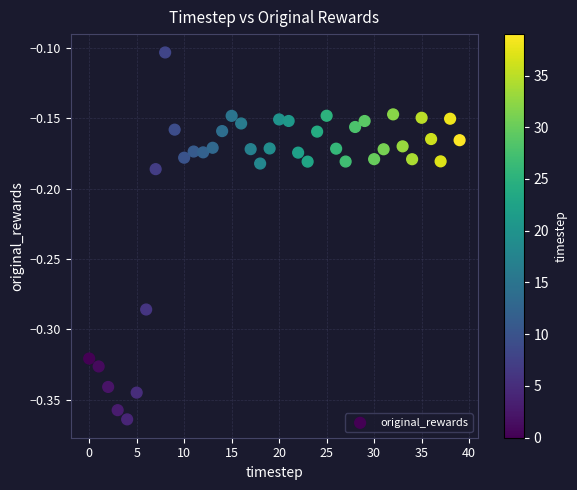

What is the range of Y values (max minus min)?

0.3